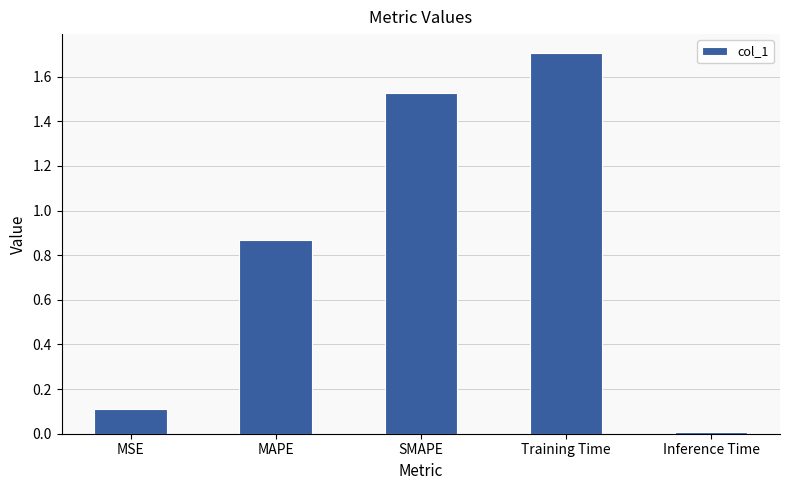

What is the change in value from MSE to MAPE?

+0.8